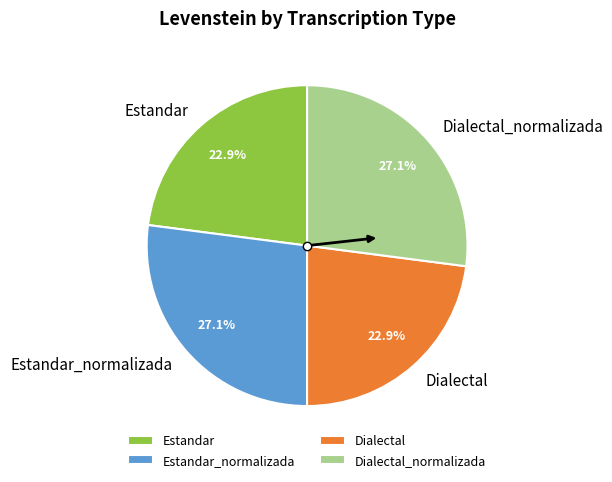

What is the total percentage of Estandar and Estandar_normalizada?

50.0%